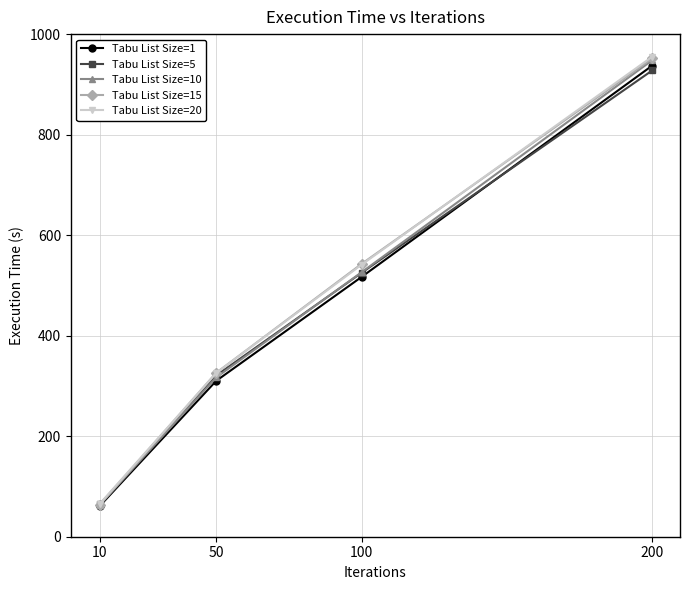

What are all the series names shown in the legend?

Tabu List Size=1, Tabu List Size=5, Tabu List Size=10, Tabu List Size=15, Tabu List Size=20